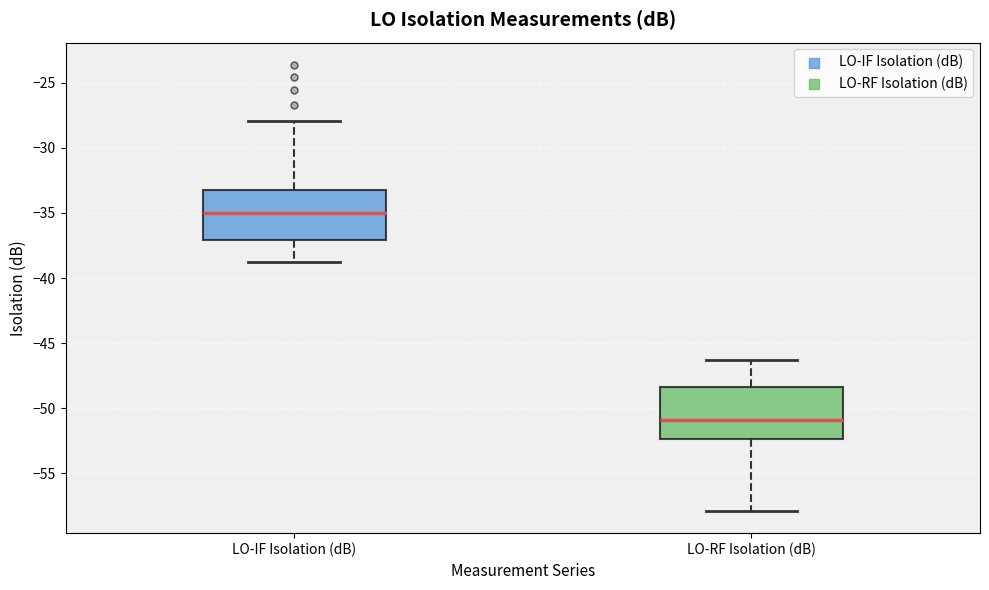

Reading left to right, transcribe this box plot: for each box, give where its median line is, the range the box spans, and where its two whiskers end, as read against the y-axis. The values are not printed on the chart, so give them approximately, as read against the axis.

LO-IF Isolation (dB): median -35.0, box -37.0 to -33.0, whiskers -39.0 to -28.0
LO-RF Isolation (dB): median -51.0, box -52.5 to -48.5, whiskers -58.0 to -46.5